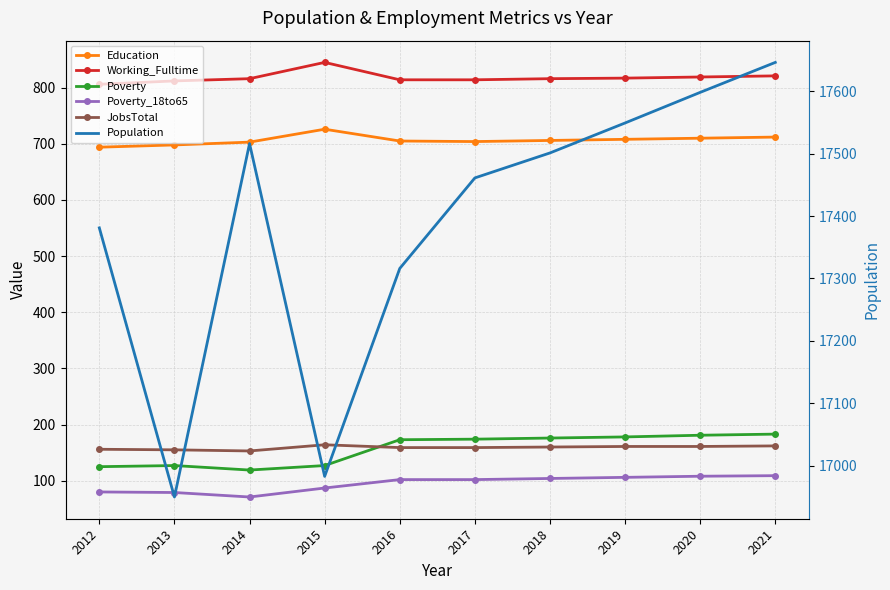

How many categories are shown in the chart?

10